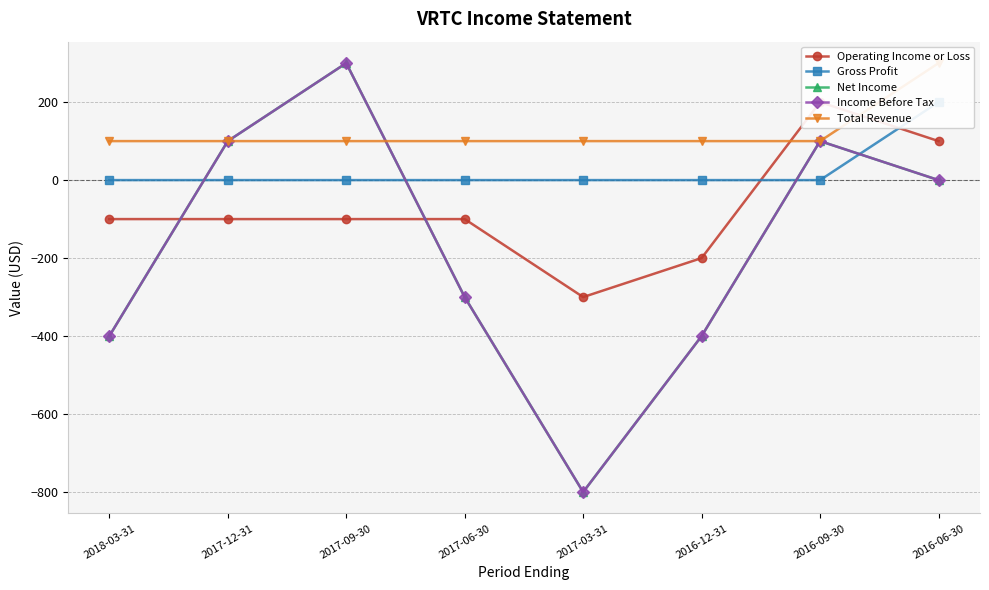

How many data points does each series have?

8